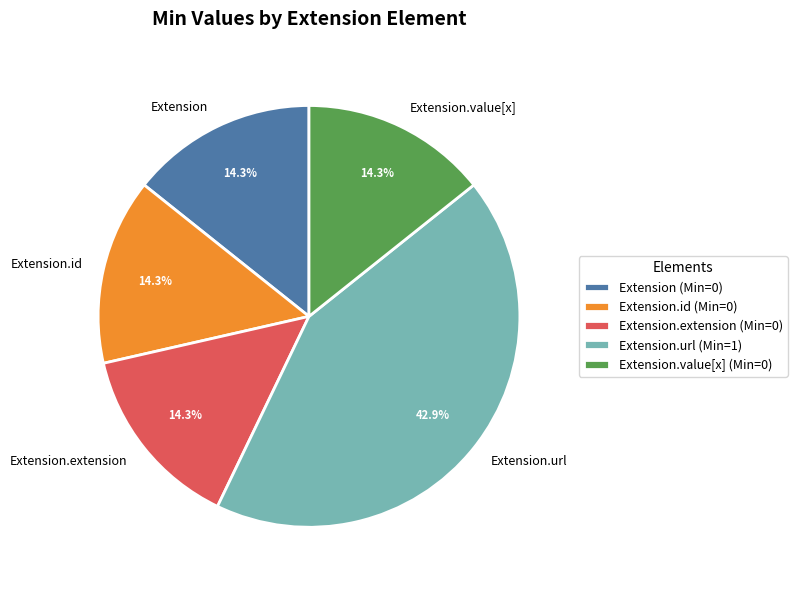

Approximately how many times larger is the value at Extension.extension compared to Extension.url?

0.3